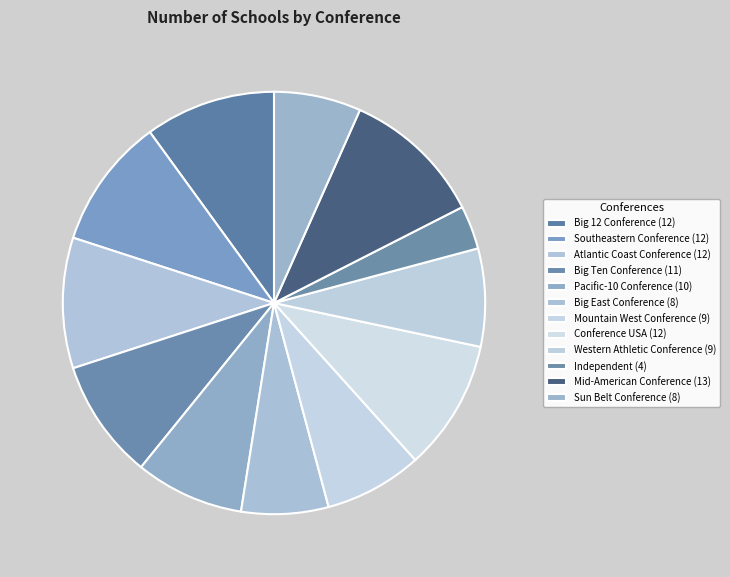

How many segments does this pie chart have?

12